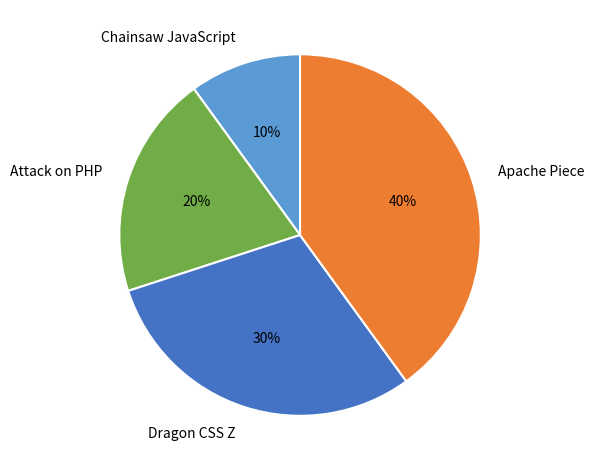

To the nearest percent, what percentage of the pie is Attack on PHP?

20%